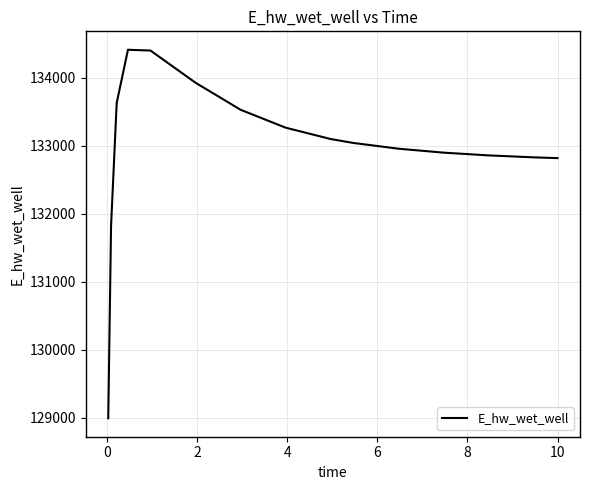

What is the difference between the maximum and minimum values?

5420.8